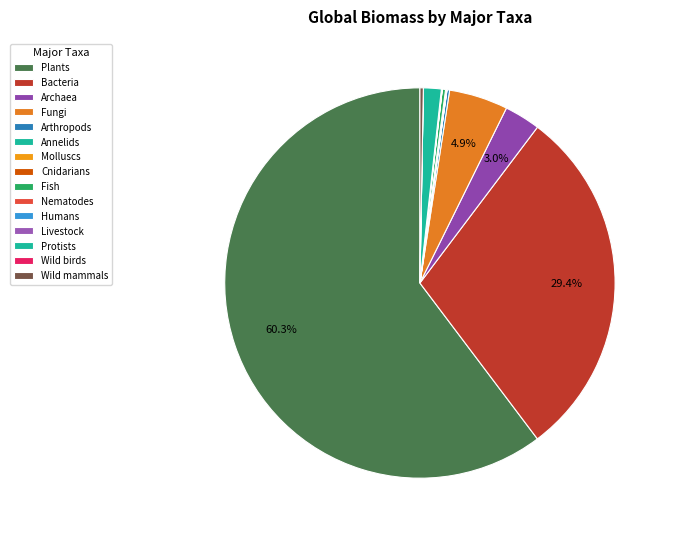

What is the change in value from Cnidarians to Protists?

+3583583297346246.5